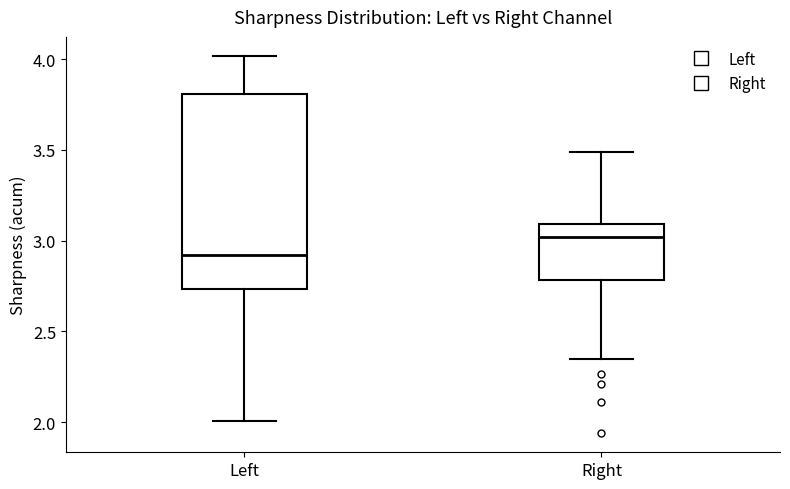

Comparing the boxes themselves (not the whiskers), which one is the tallest?

Left